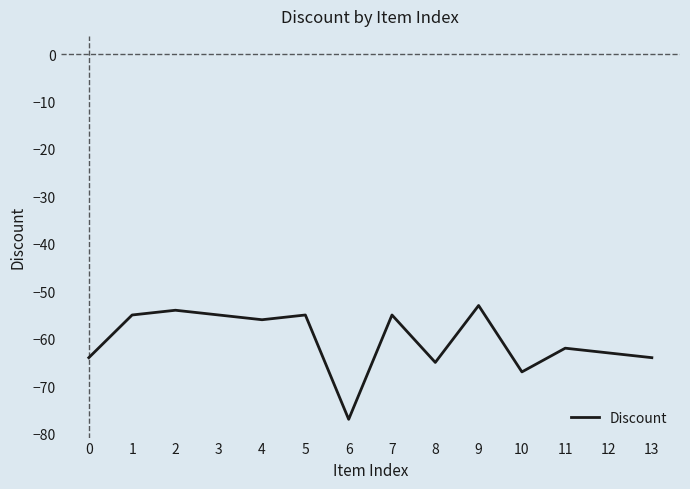

Reading right to left, list all the values displayed in this chart.

13=-64	12=-63	11=-62	10=-67	9=-53	8=-65	7=-55	6=-77	5=-55	4=-56	3=-55	2=-54	1=-55	0=-64